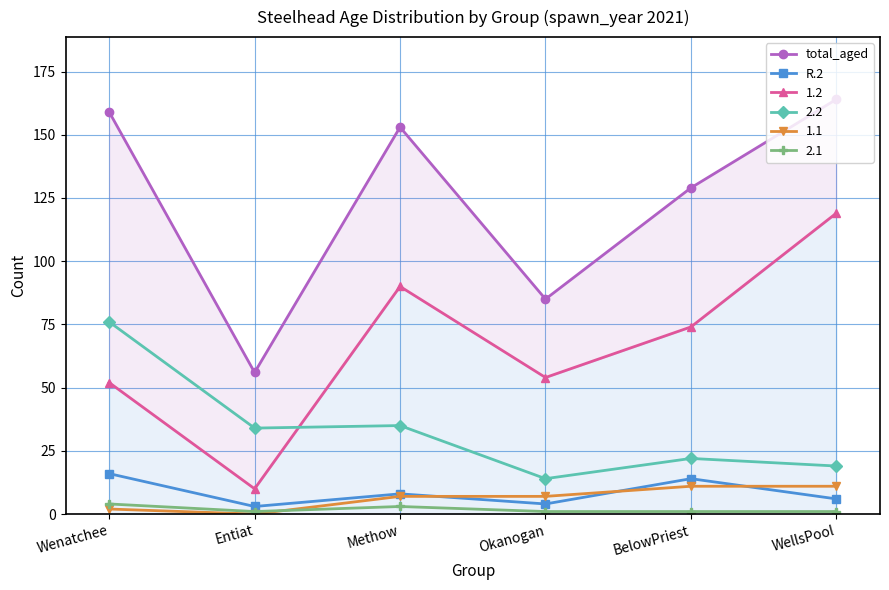

What is the sum of all total_aged values?

746